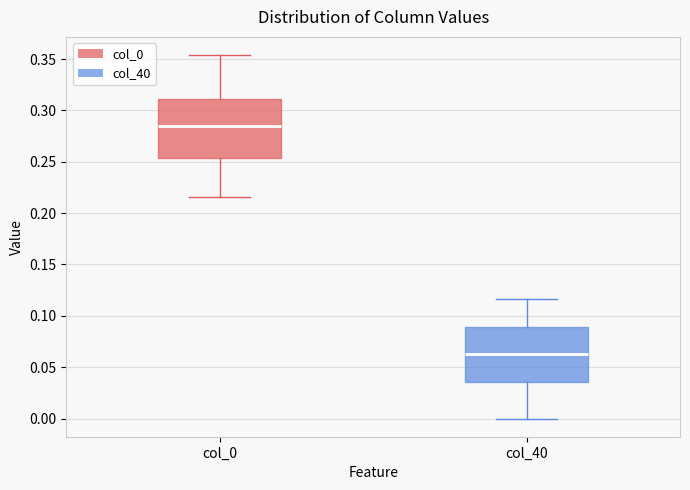

Which box has the lowest median line?

col_40